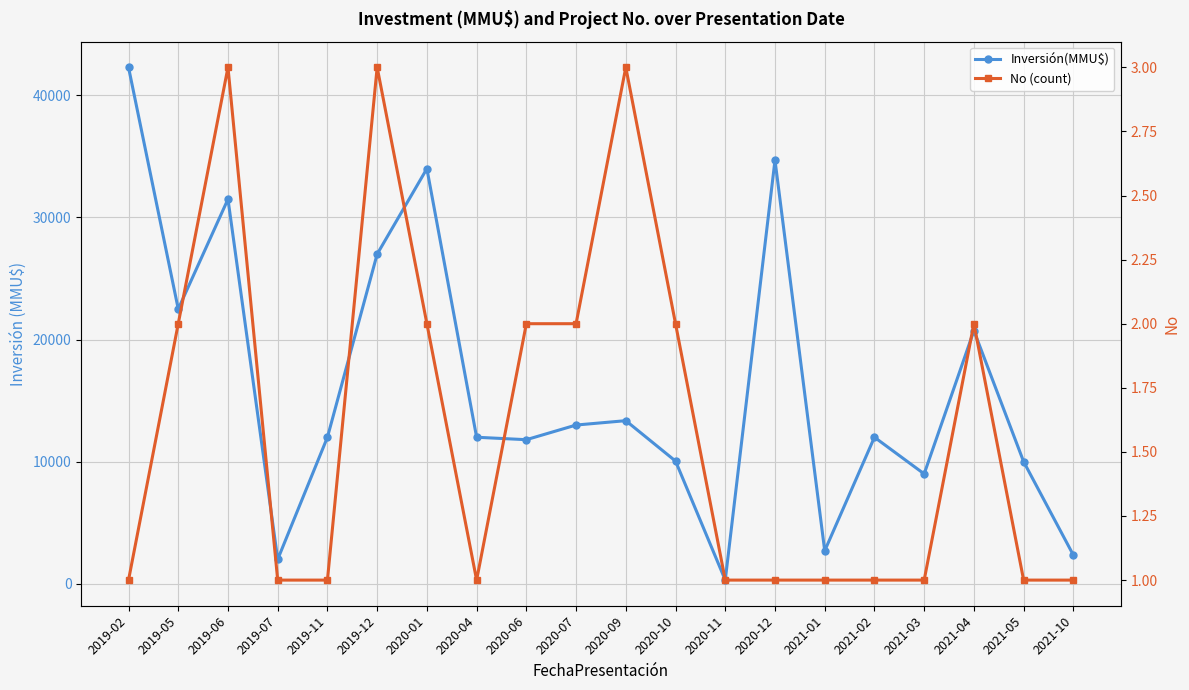

Count the number of data series in this chart.

2